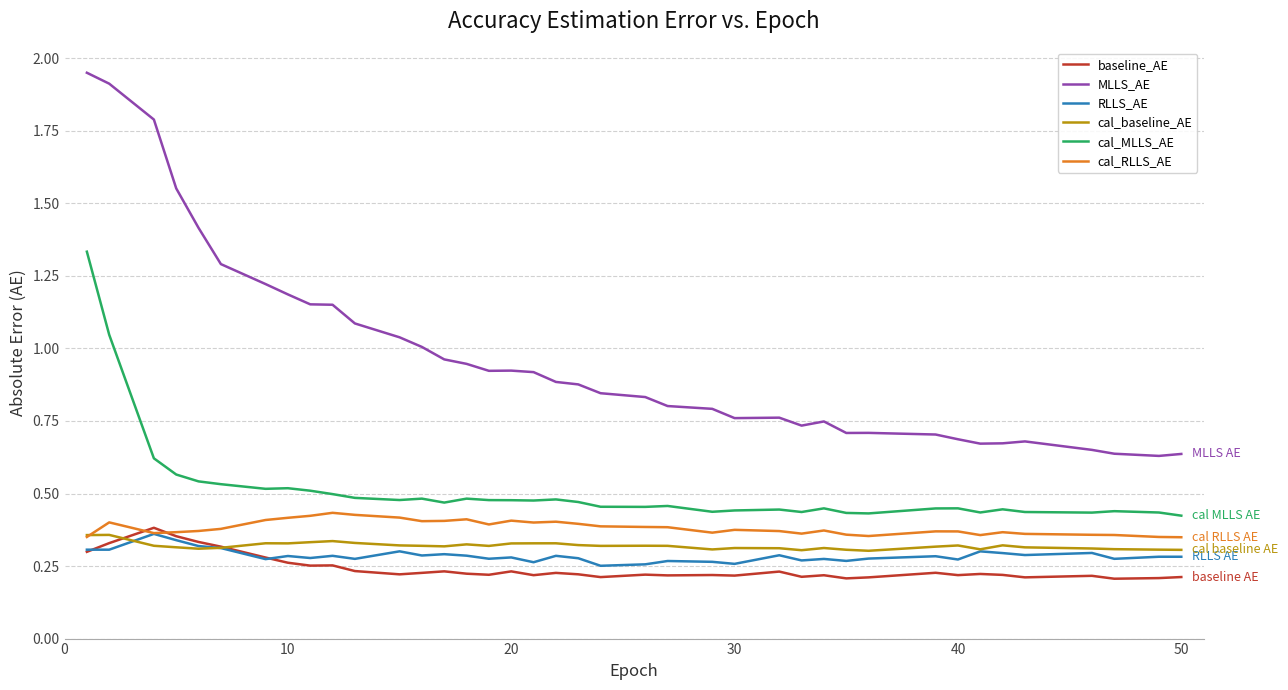

Which series has the widest spread of values?

MLLS_AE